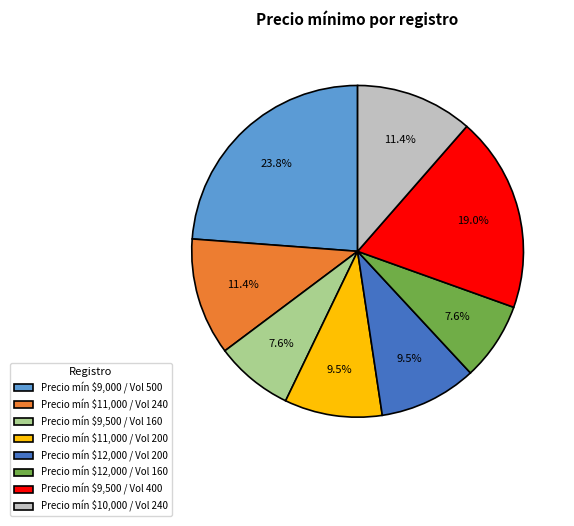

Is there a majority slice in this chart?

No